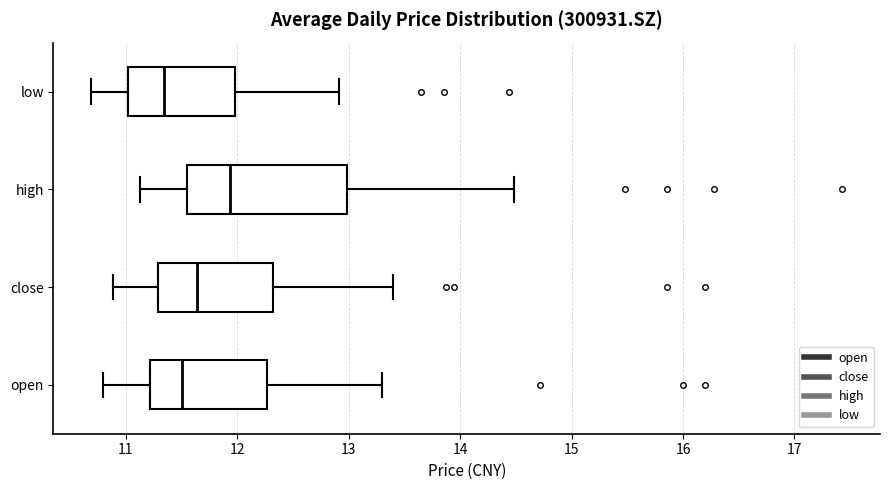

Where is the left edge of the box for open on the x-axis? The values are not printed on the chart, so give them approximately, as read against the axis.

11.2